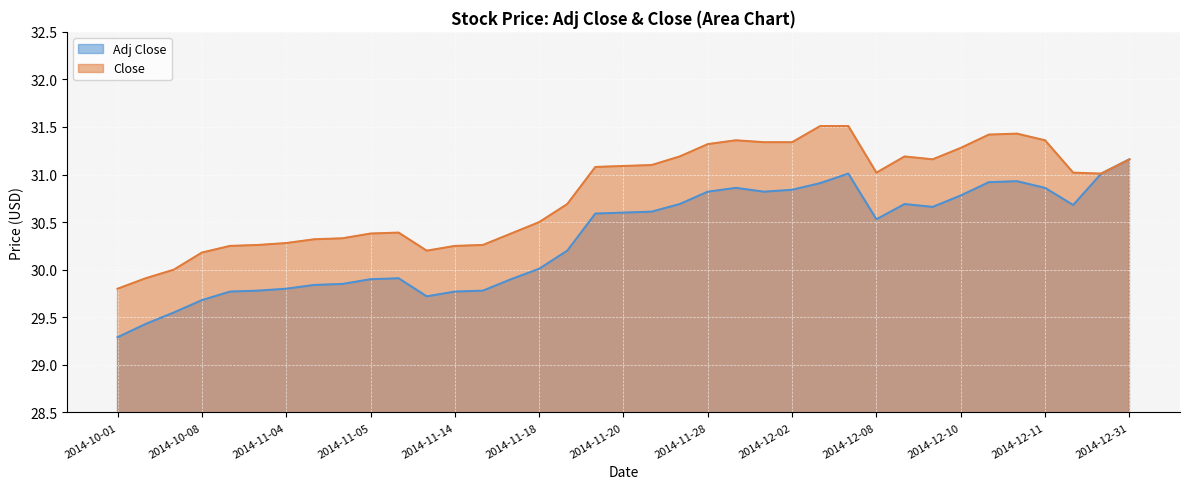

Reading left to right, transcribe all the data shown in this chart.

Adj Close: 2014-10-01=29.3	2014-10-03=29.4	2014-10-06=29.6	2014-10-08=29.7	2014-11-07=29.8	2014-11-10=29.8	2014-11-04=29.8	2014-11-11=29.8	2014-11-12=29.9	2014-11-05=29.9	2014-11-06=29.9	2014-11-13=29.7	2014-11-14=29.8	2014-11-17=29.8	2014-11-18=29.9	2014-11-18=30.0	2014-11-19=30.2	2014-11-21=30.6	2014-11-20=30.6	2014-11-25=30.6	2014-11-24=30.7	2014-11-28=30.8	2014-11-26=30.9	2014-12-01=30.8	2014-12-02=30.8	2014-12-03=30.9	2014-12-02=31.0	2014-12-08=30.5	2014-12-05=30.7	2014-12-04=30.7	2014-12-10=30.8	2014-12-09=30.9	2014-12-12=30.9	2014-12-11=30.9	2014-12-17=30.7	2014-12-30=31.0	2014-12-31=31.2
Close: 2014-10-01=29.8	2014-10-03=29.9	2014-10-06=30.0	2014-10-08=30.2	2014-11-07=30.2	2014-11-10=30.3	2014-11-04=30.3	2014-11-11=30.3	2014-11-12=30.3	2014-11-05=30.4	2014-11-06=30.4	2014-11-13=30.2	2014-11-14=30.2	2014-11-17=30.3	2014-11-18=30.4	2014-11-18=30.5	2014-11-19=30.7	2014-11-21=31.1	2014-11-20=31.1	2014-11-25=31.1	2014-11-24=31.2	2014-11-28=31.3	2014-11-26=31.4	2014-12-01=31.3	2014-12-02=31.3	2014-12-03=31.5	2014-12-02=31.5	2014-12-08=31.0	2014-12-05=31.2	2014-12-04=31.2	2014-12-10=31.3	2014-12-09=31.4	2014-12-12=31.4	2014-12-11=31.4	2014-12-17=31.0	2014-12-30=31.0	2014-12-31=31.2